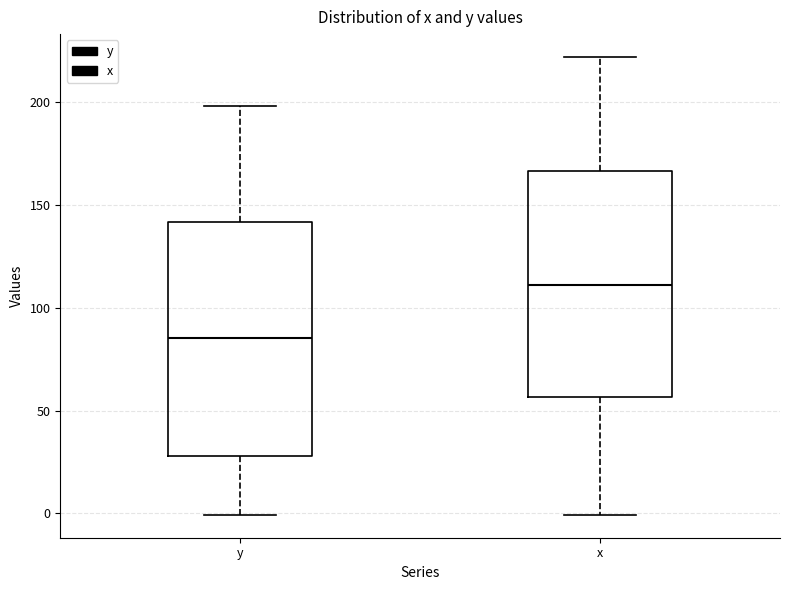

Where does the lower whisker of the box for y end on the y-axis? The values are not printed on the chart, so give them approximately, as read against the axis.

0